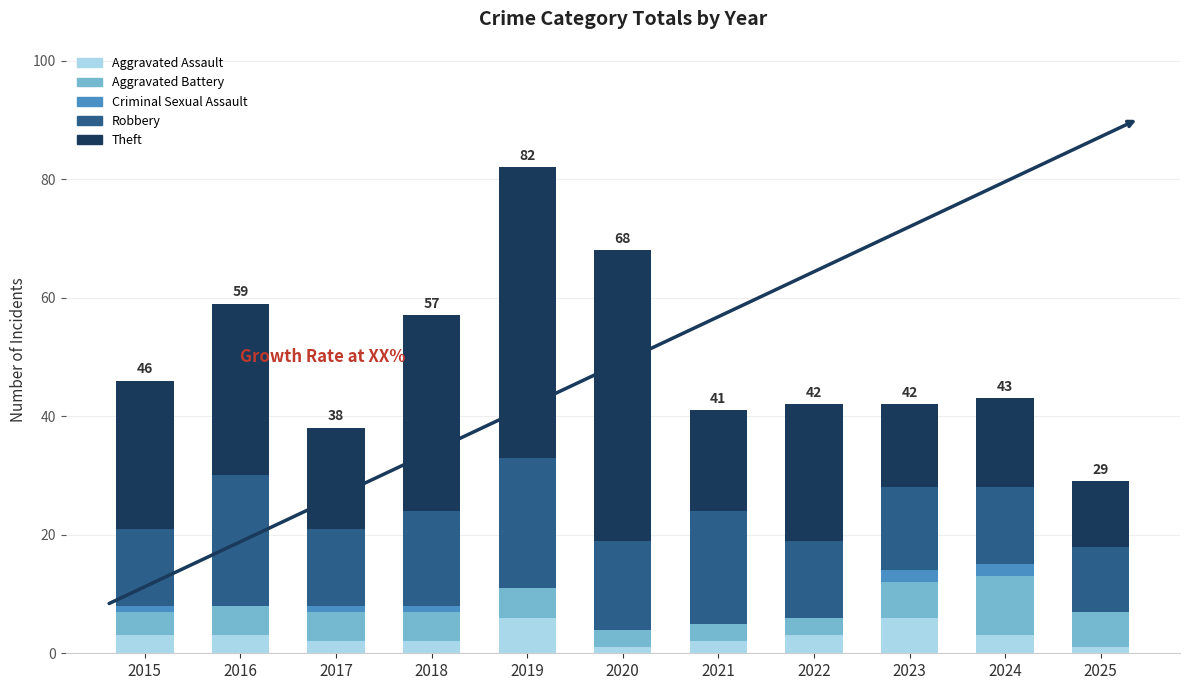

What is the total value across all series at 2022?

42